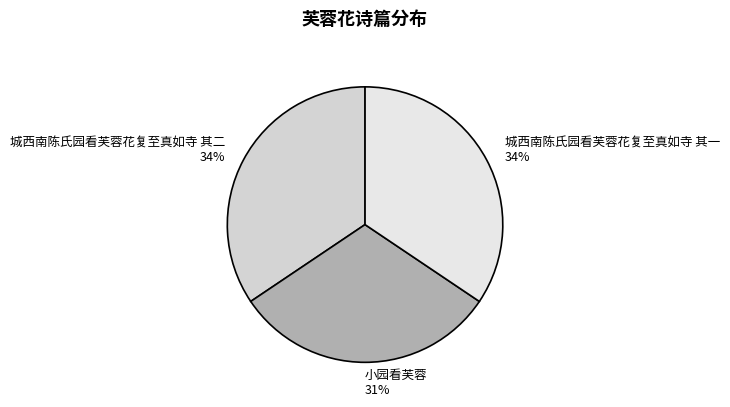

To the nearest percent, what portion does 城西南陈氏园看芙蓉花复至真如寺 其一 represent?

34%